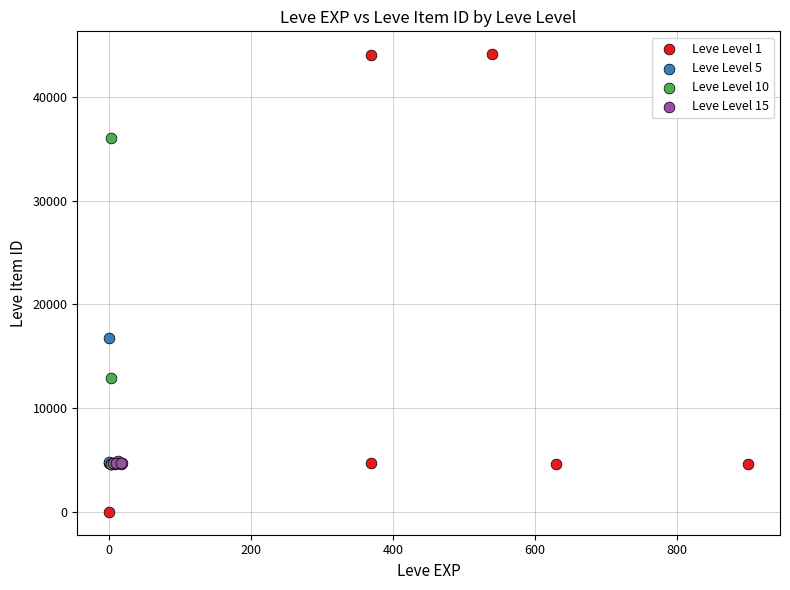

Which series contains the lowest Y value?

Leve Level 1